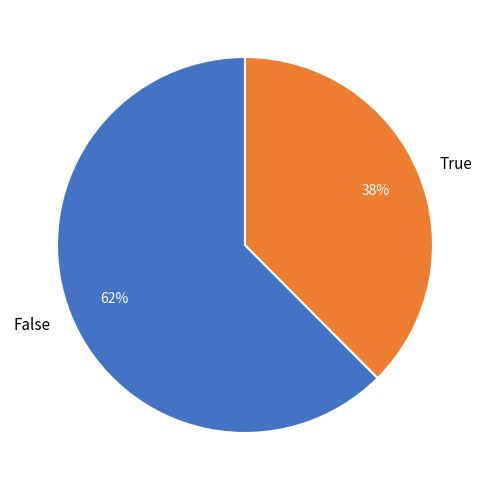

Count the number of slices in the pie.

2